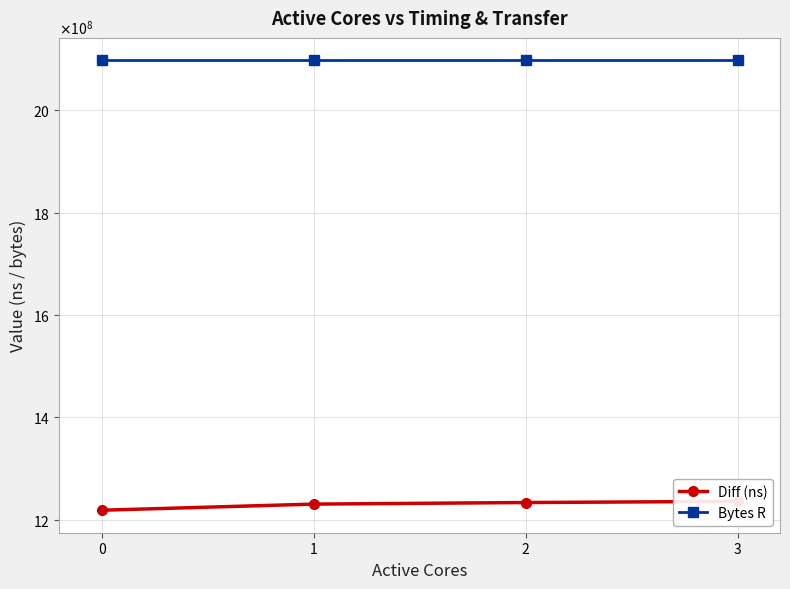

True or false: Bytes R and Diff (ns) cross at least once.

False